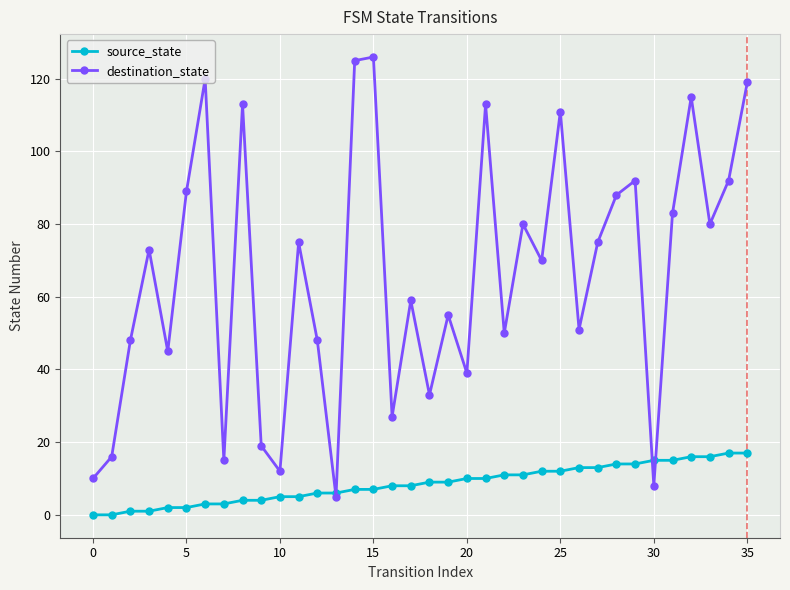

List the series in order of their peak value, lowest first.

source_state, destination_state